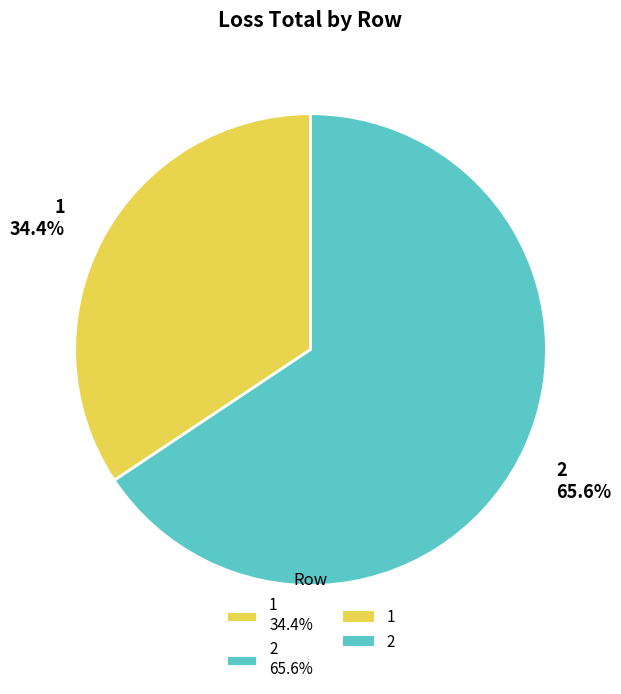

To the nearest percent, what portion does 2 represent?

66%